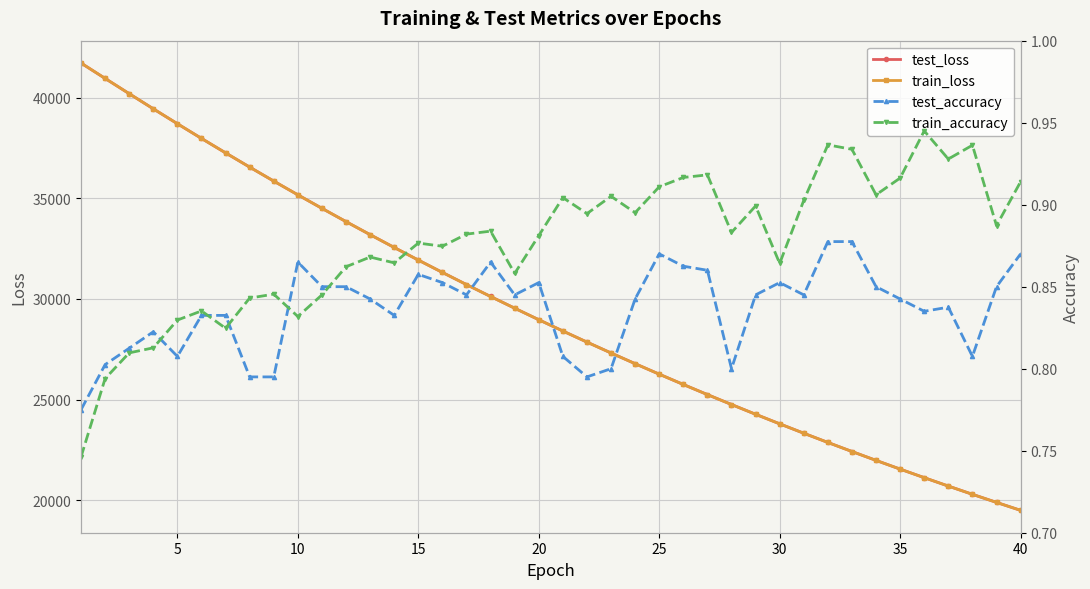

What is the highest value of the test_loss series?

41715.4